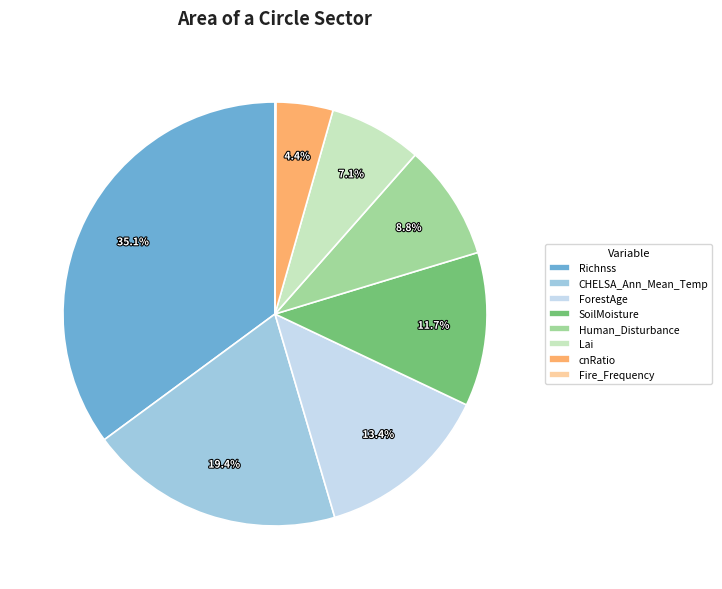

Which has a higher value, Human_Disturbance or Lai?

Human_Disturbance